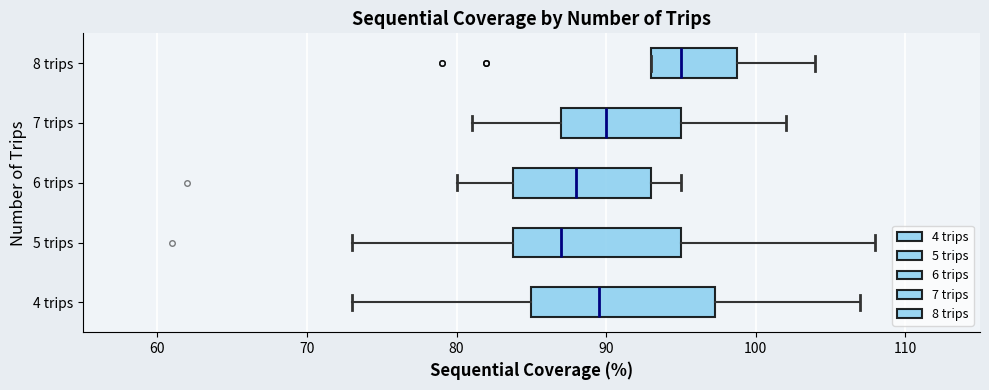

Reading bottom to top, transcribe this box plot: for each box, give where its median line is, the range the box spans, and where its two whiskers end, as read against the x-axis. The values are not printed on the chart, so give them approximately, as read against the axis.

4 trips: median 90, box 85 to 97, whiskers 73 to 107
5 trips: median 87, box 84 to 95, whiskers 73 to 108
6 trips: median 88, box 84 to 93, whiskers 80 to 95
7 trips: median 90, box 87 to 95, whiskers 81 to 102
8 trips: median 95, box 93 to 99, whiskers 93 to 104